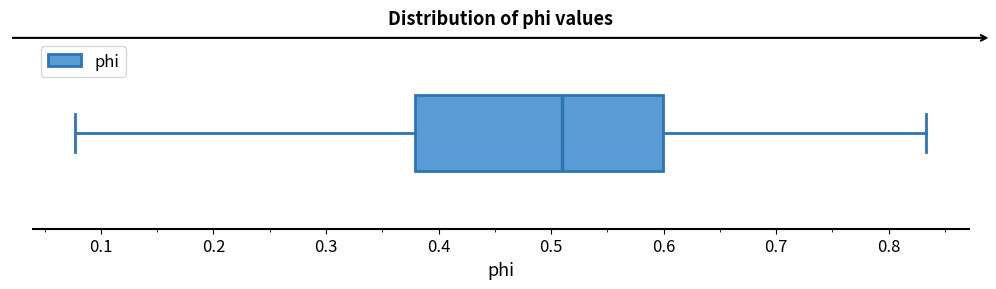

Read this box plot against the x-axis: the position of the median line, the range covered by the box, and the ends of both whiskers. The values are not printed on the chart, so give them approximately, as read against the axis.

median 0.51, box 0.38 to 0.60, whiskers 0.08 to 0.83